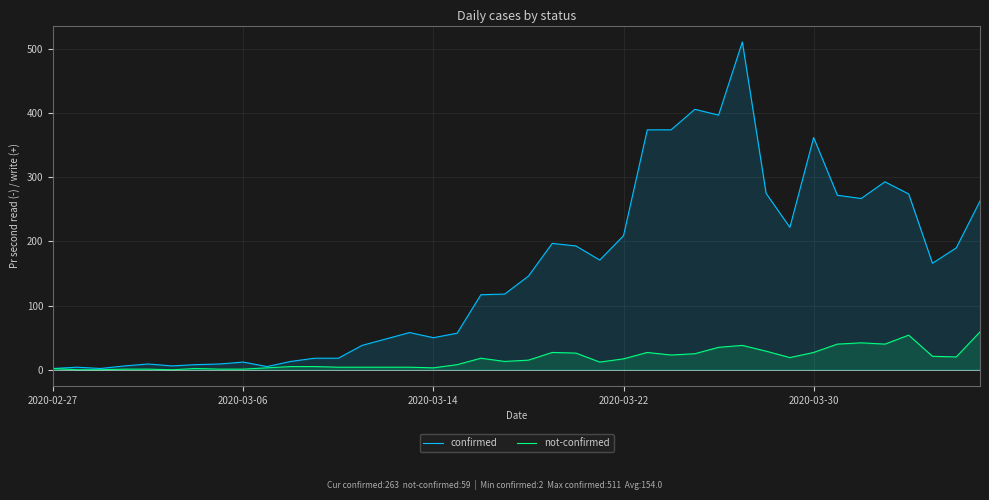

The value of confirmed at 2020-03-22 is 209. True or false?

True